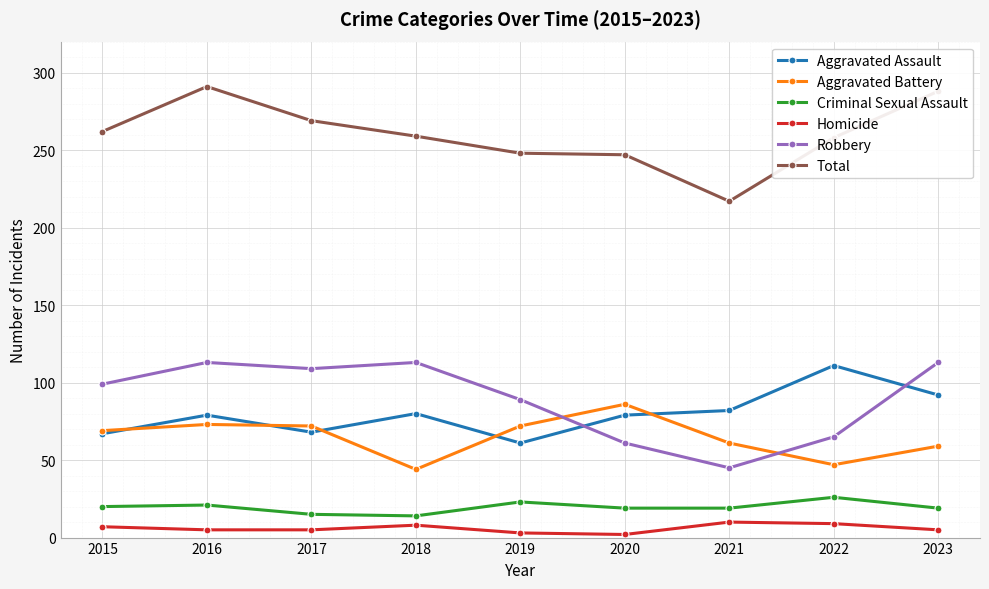

What is the average value of the Total series?

260